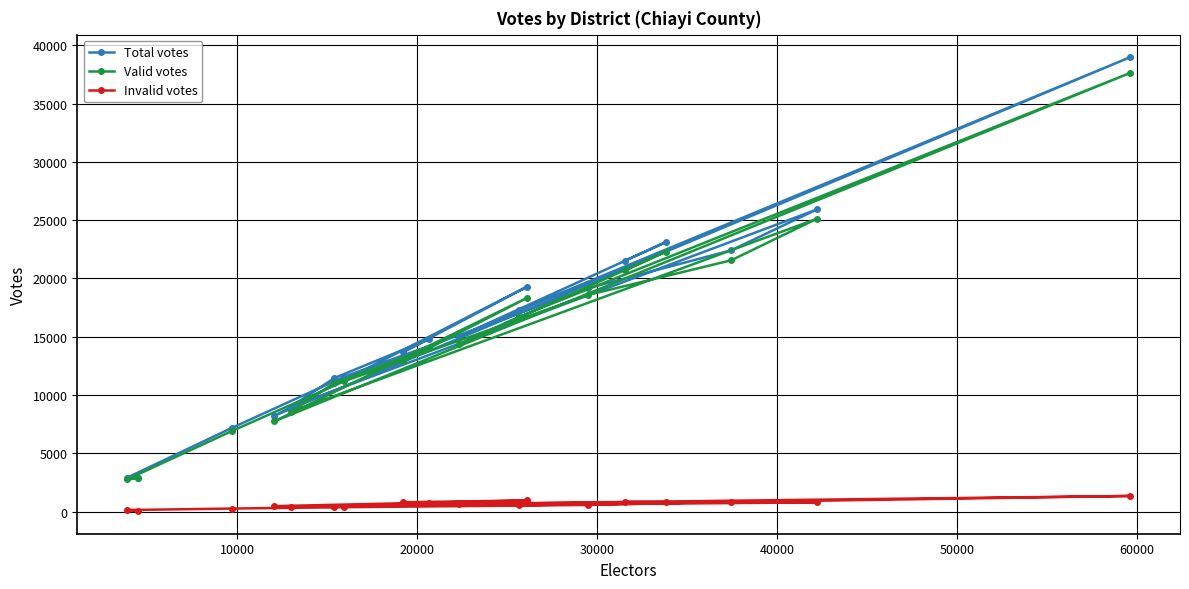

Reading left to right, list all the values displayed in this chart.

Total votes: 21537	23116	15019	17274	38965	8214	19309	13703	14799	11465	8990	25915	22420	19173	11579	7177	2927	2908
Valid votes: 20689	22300	14345	16725	37615	7738	18346	12891	14038	11050	8551	25117	21562	18593	11193	6907	2783	2851
Invalid votes: 848	816	674	549	1350	476	963	812	761	415	439	798	858	580	386	270	144	57